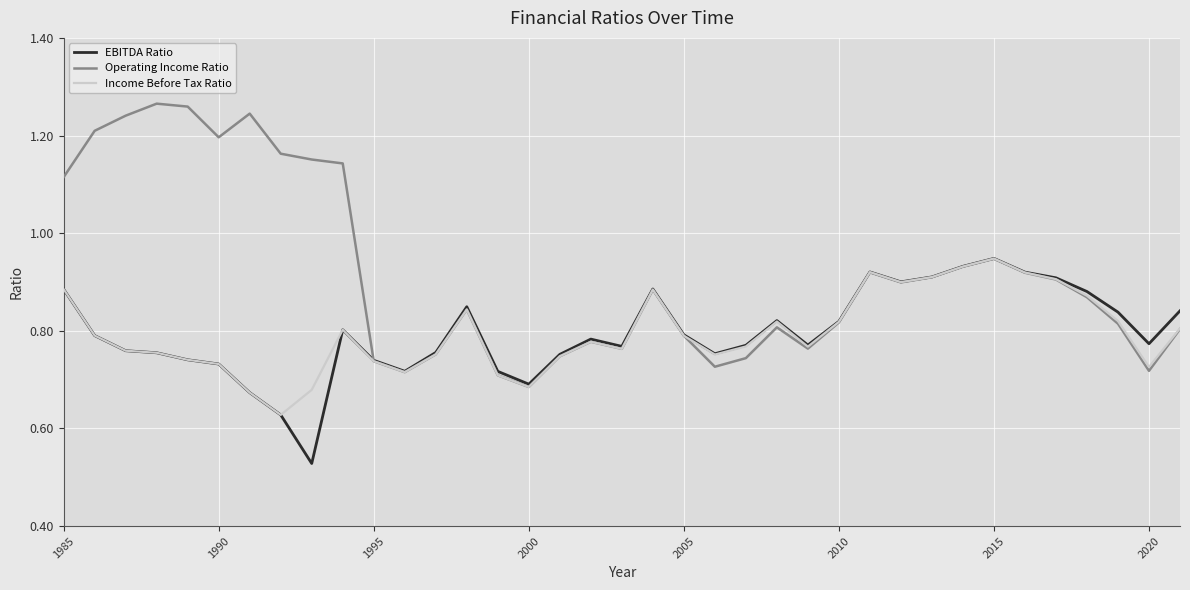

Which series has the widest spread of values?

Operating Income Ratio